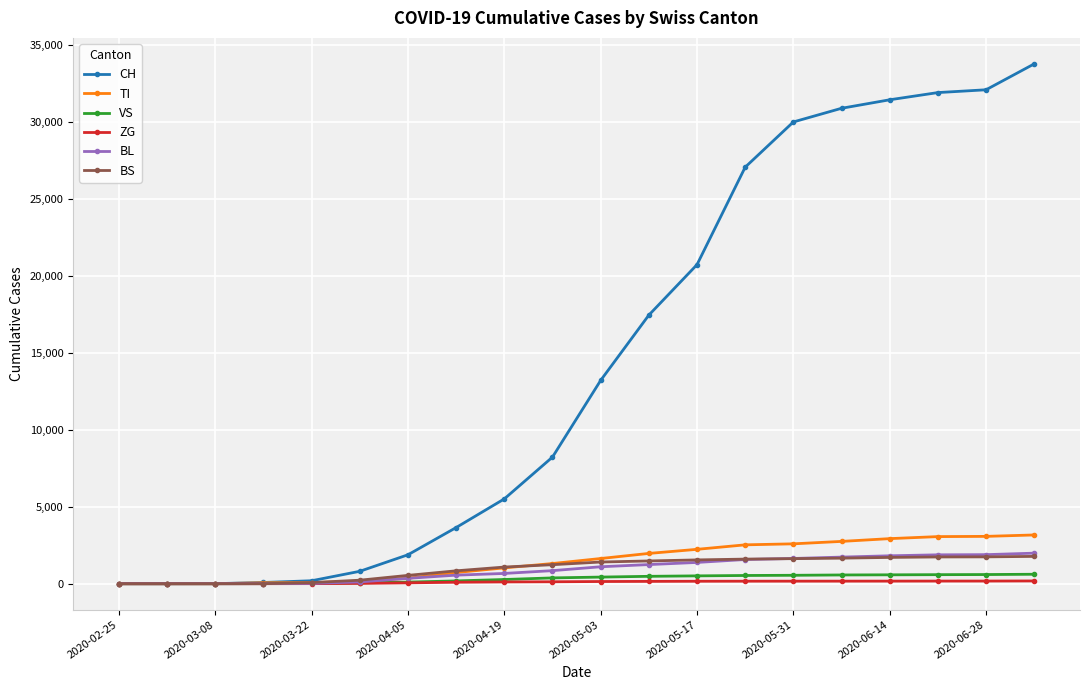

Which series has the largest range (max minus min)?

CH